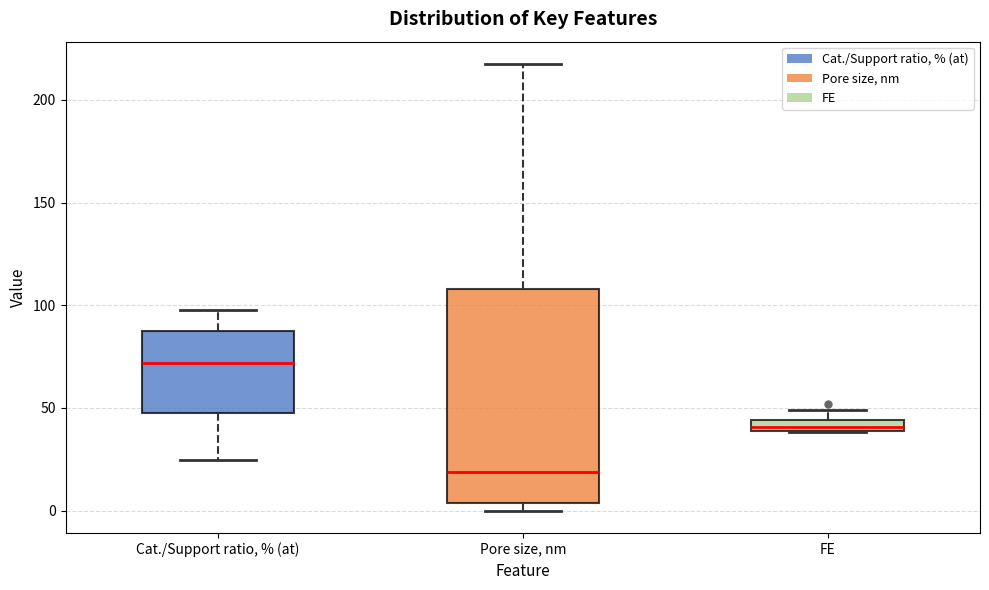

Where is the upper edge of the box for Cat./Support ratio, % (at) on the y-axis? The values are not printed on the chart, so give them approximately, as read against the axis.

90